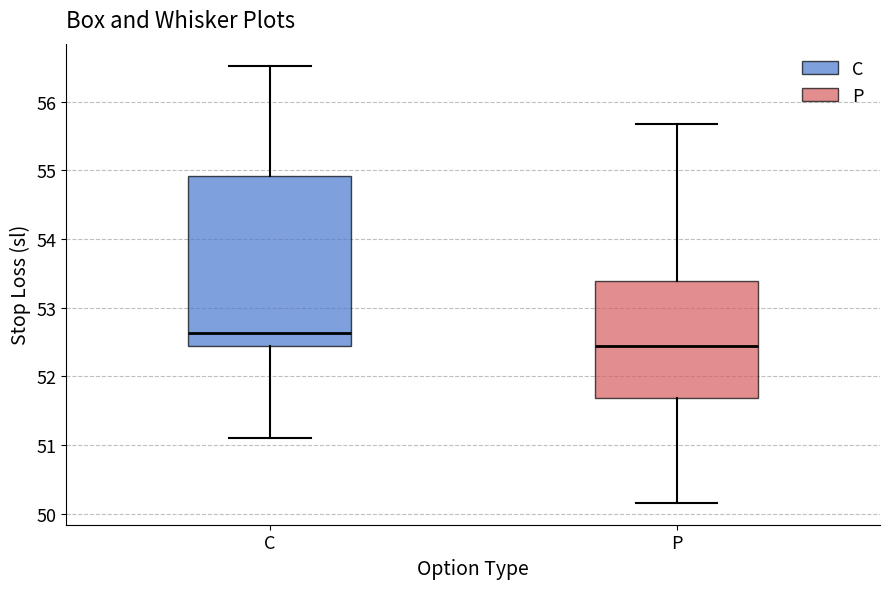

Reading left to right, transcribe this box plot: for each box, give where its median line is, the range the box spans, and where its two whiskers end, as read against the y-axis. The values are not printed on the chart, so give them approximately, as read against the axis.

C: median 52.6, box 52.4 to 54.9, whiskers 51.1 to 56.5
P: median 52.4, box 51.7 to 53.4, whiskers 50.2 to 55.7